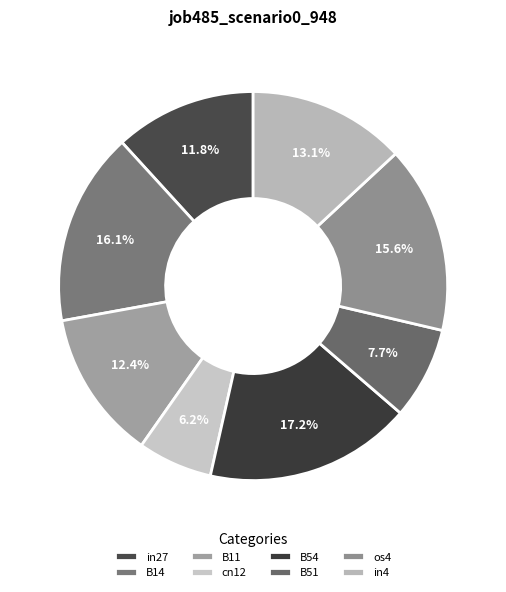

Is the sum of cn12 and B51 greater than half?

No